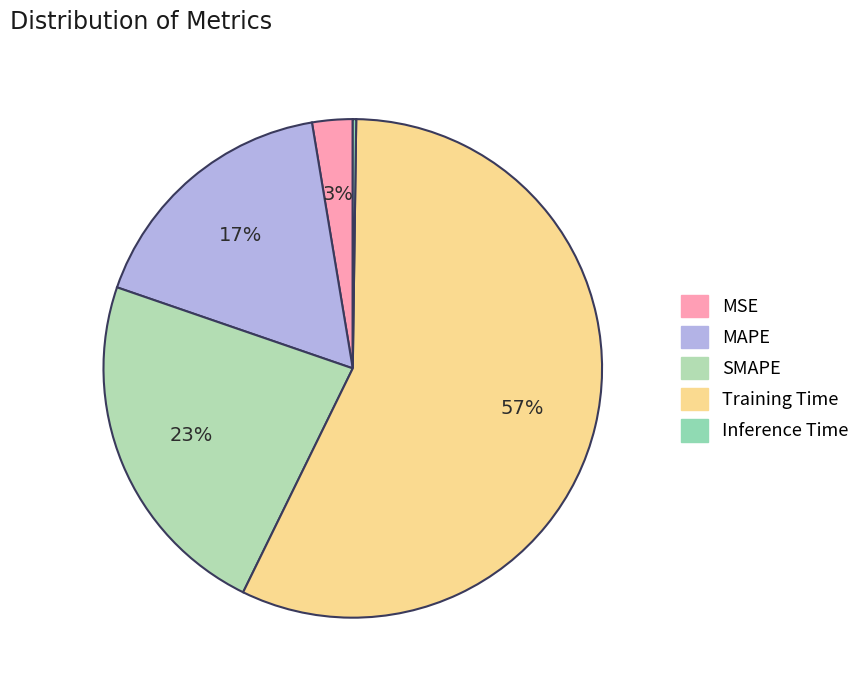

To the nearest percent, what is the difference between the Training Time and SMAPE slice percentages?

34%